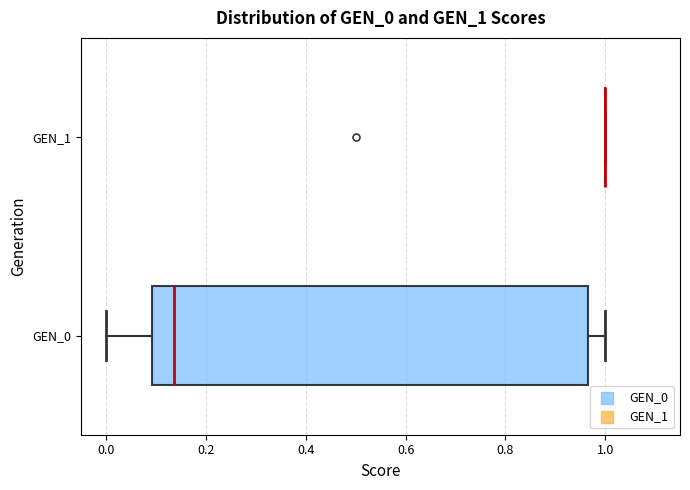

Reading bottom to top, transcribe this box plot: for each box, give where its median line is, the range the box spans, and where its two whiskers end, as read against the x-axis. The values are not printed on the chart, so give them approximately, as read against the axis.

GEN_0: median 0.14, box 0.10 to 0.96, whiskers 0.00 to 1.00
GEN_1: box collapsed to a line at 1.00, whiskers 1.00 to 1.00